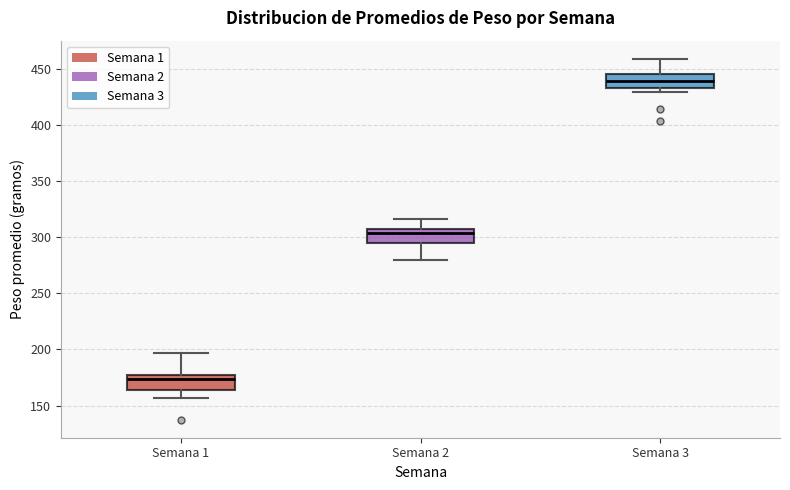

Which box has the lowest median line?

Semana 1